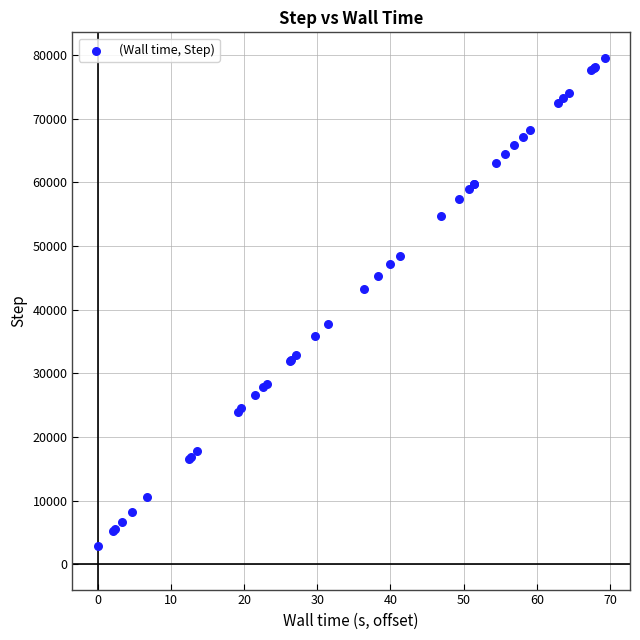

What Y value in the scatter plot is closest to 41250?

43200